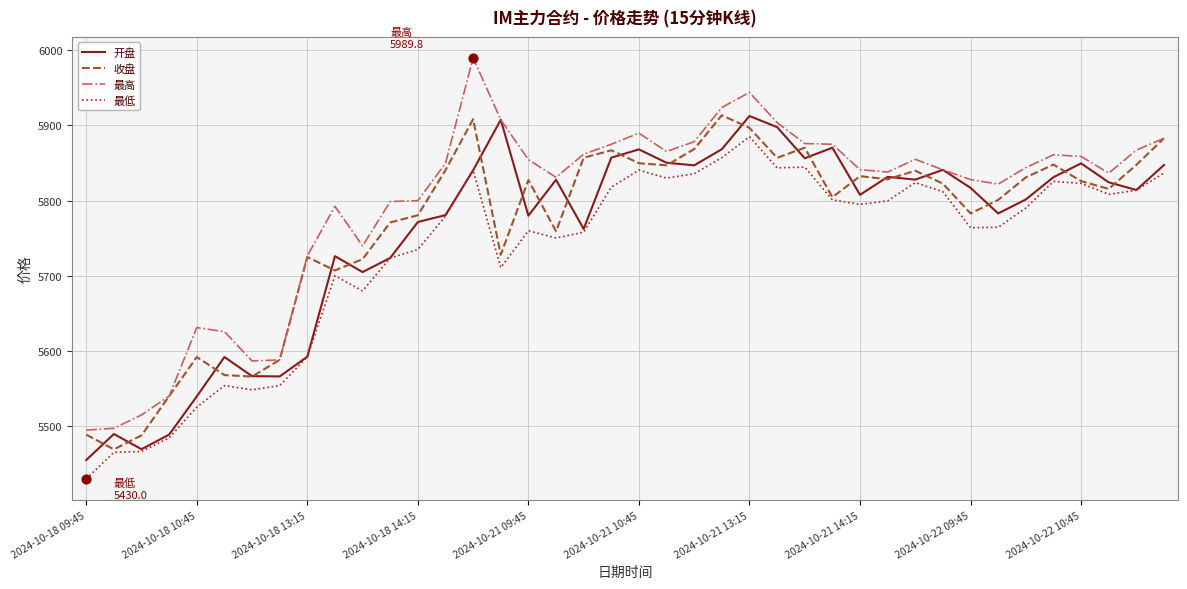

Which series has the largest total across all categories?

最高